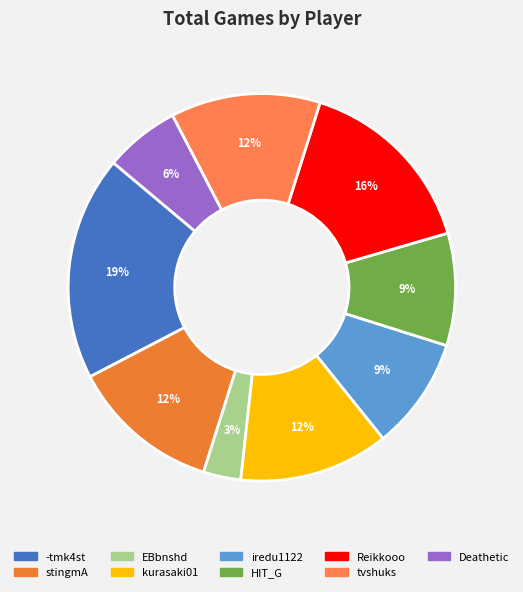

To the nearest percent, what is the average slice percentage?

11%